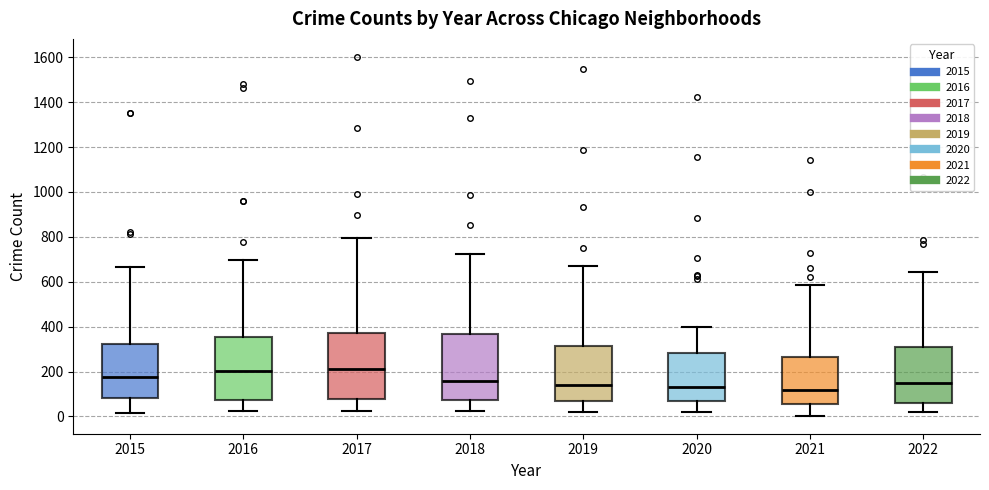

Reading left to right, transcribe this box plot: for each box, give where its median line is, the range the box spans, and where its two whiskers end, as read against the y-axis. The values are not printed on the chart, so give them approximately, as read against the axis.

2015: median 180, box 80 to 320, whiskers 20 to 660
2016: median 200, box 80 to 360, whiskers 20 to 700
2017: median 220, box 80 to 380, whiskers 20 to 800
2018: median 160, box 80 to 360, whiskers 20 to 720
2019: median 140, box 60 to 320, whiskers 20 to 680
2020: median 140, box 60 to 280, whiskers 20 to 400
2021: median 120, box 60 to 260, whiskers 0 to 580
2022: median 160, box 60 to 300, whiskers 20 to 640